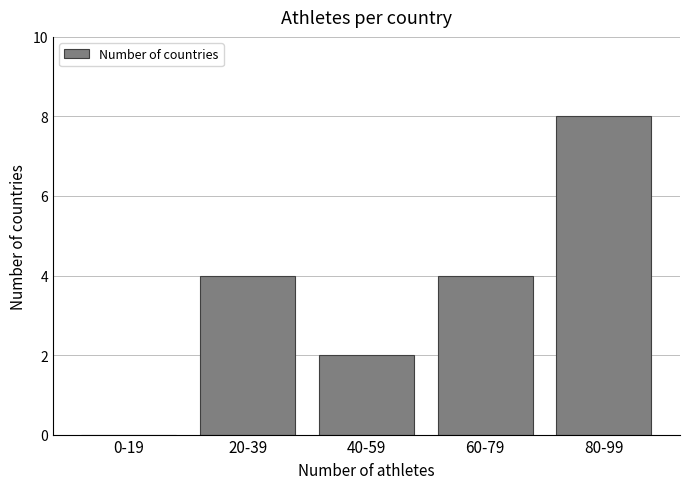

Reading left to right, list all the values displayed in this chart.

0-19=0	20-39=4	40-59=2	60-79=4	80-99=8